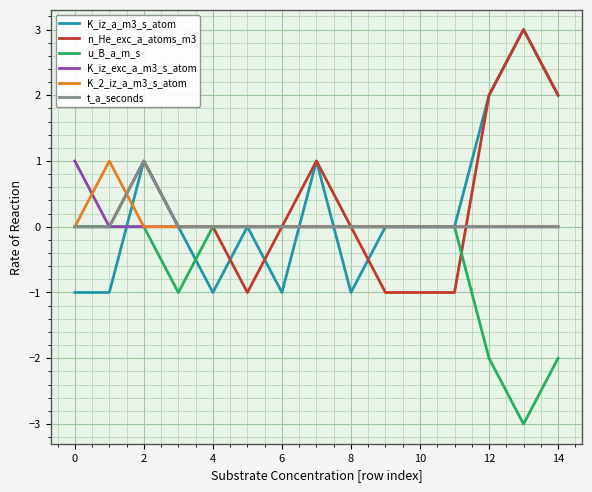

Does the chart display data point markers on the line(s)?

No